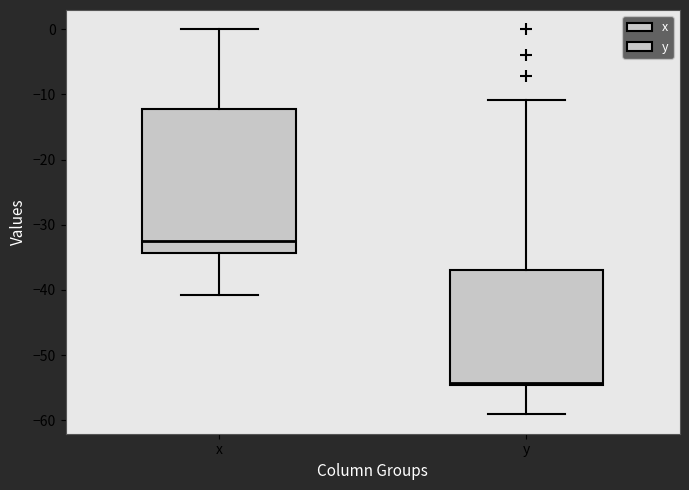

Where does the upper whisker of the box for x end on the y-axis? The values are not printed on the chart, so give them approximately, as read against the axis.

0